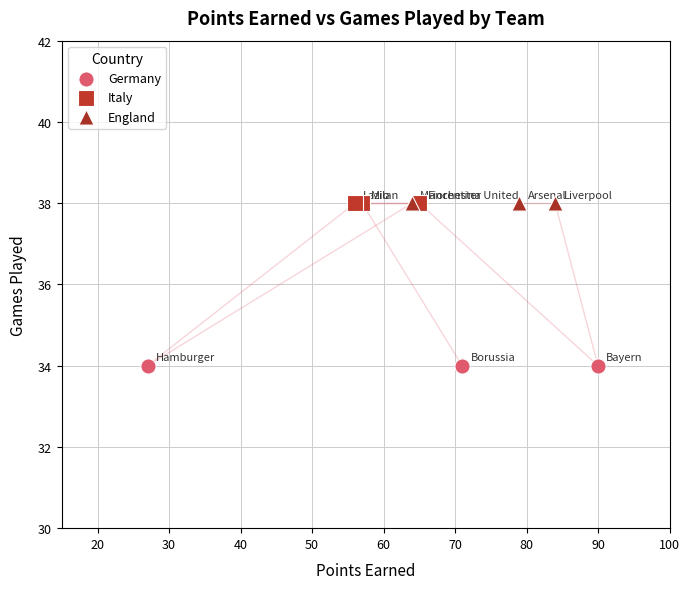

Which series contains the lowest Y value?

Germany